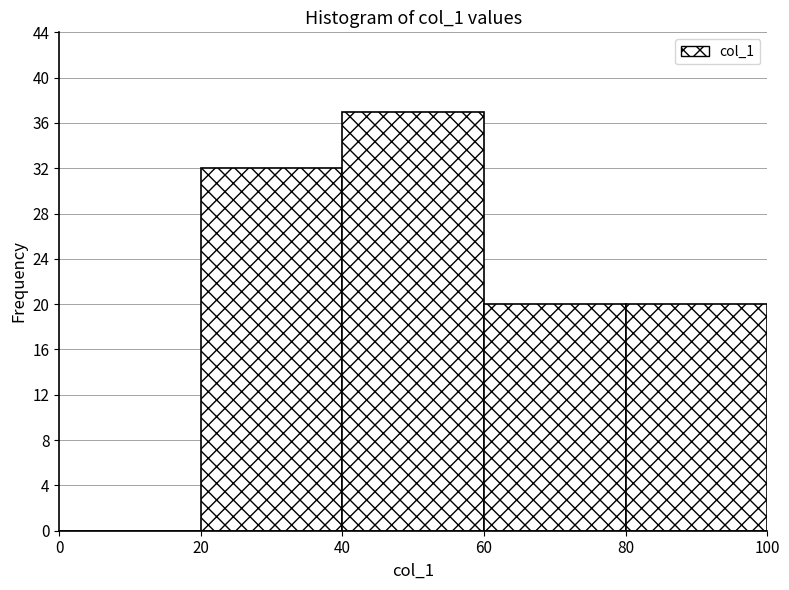

Reading left to right, list every bar in this chart as the range it spans on the x-axis followed by its height. The values are not printed on the chart, so give them approximately, as read against the axis.

0 to 20: 0
20 to 40: 32
40 to 60: 37
60 to 80: 20
80 to 100: 20